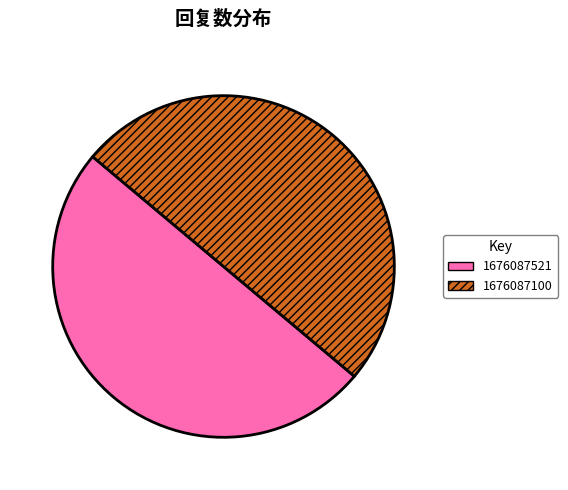

Is it true that 1676087100 is 50% of the pie?

True